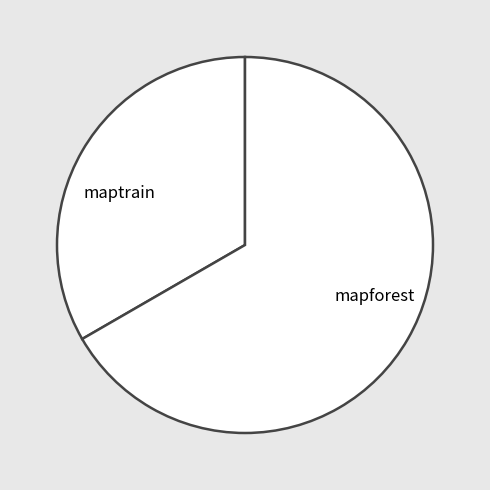

Is the sum of maptrain and mapforest greater than half?

Yes